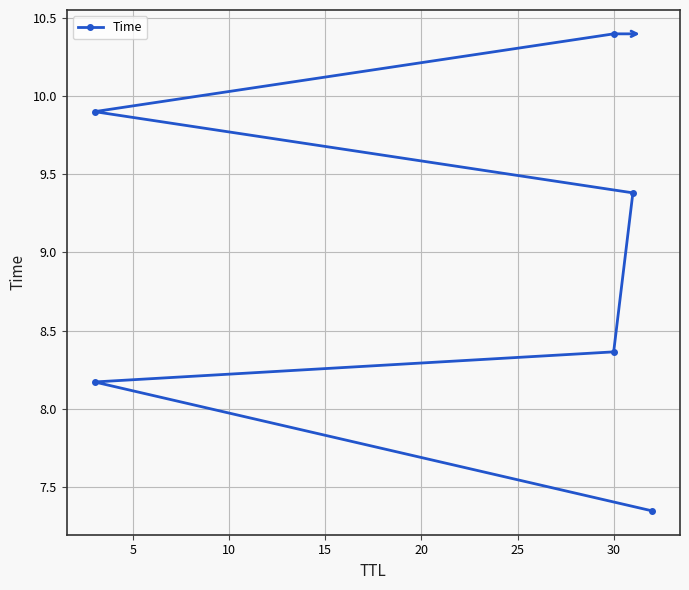

True or false: the data has more than 1 interior local peaks.

False